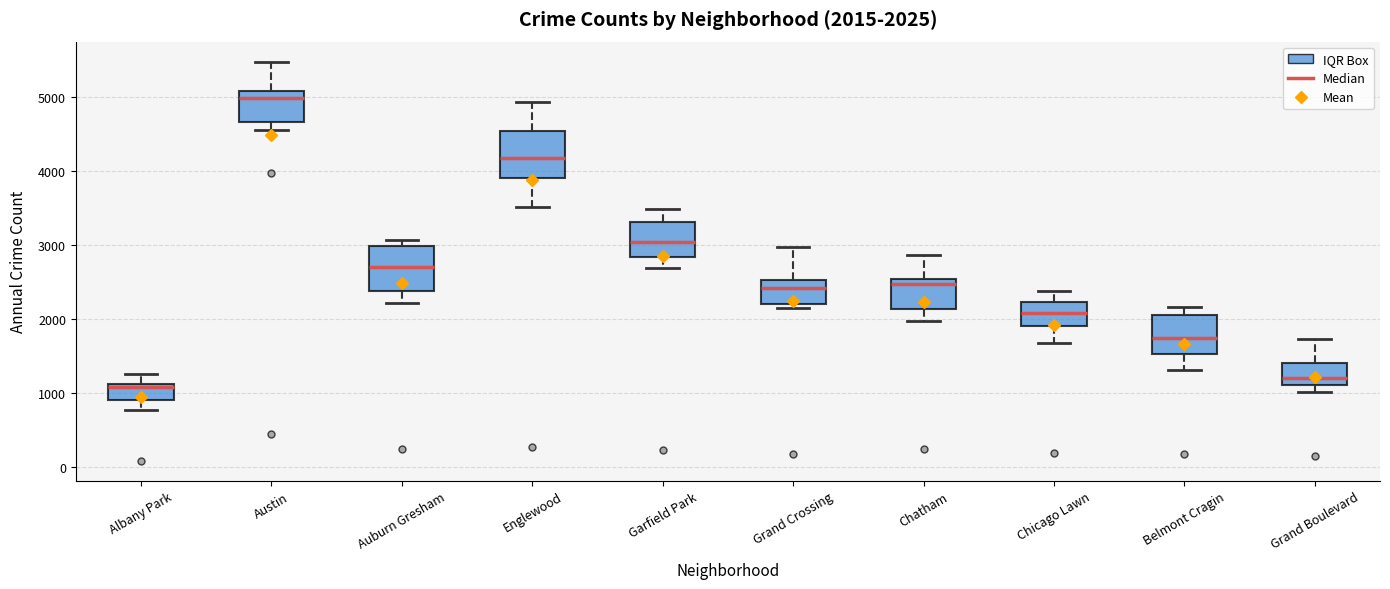

Which box has the highest median line?

Austin